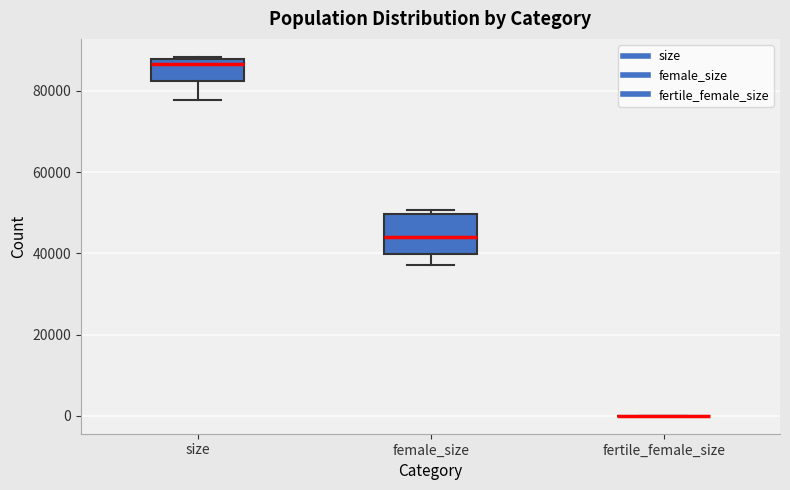

Reading left to right, transcribe this box plot: for each box, give where its median line is, the range the box spans, and where its two whiskers end, as read against the y-axis. The values are not printed on the chart, so give them approximately, as read against the axis.

size: median 86000, box 82000 to 88000, whiskers 78000 to 88000
female_size: median 44000, box 40000 to 50000, whiskers 38000 to 50000 (just above the box's upper edge)
fertile_female_size: box collapsed to a line at 0, whiskers 0 to 0